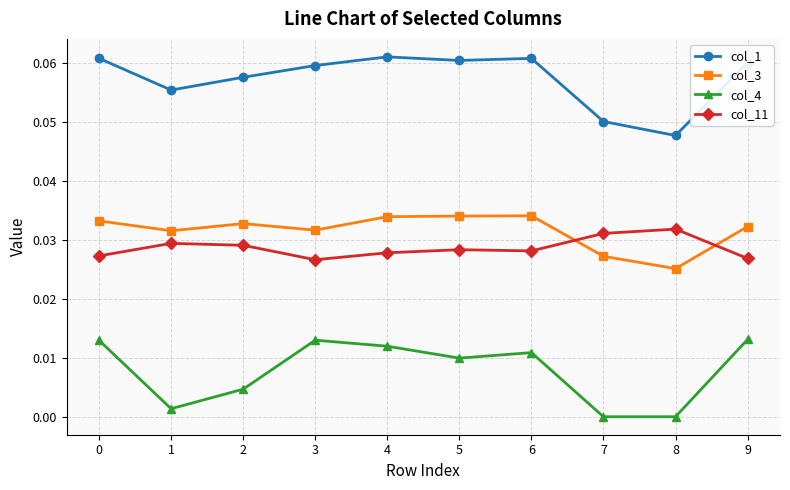

Rank the series at 5 from lowest to highest value.

col_4, col_11, col_3, col_1